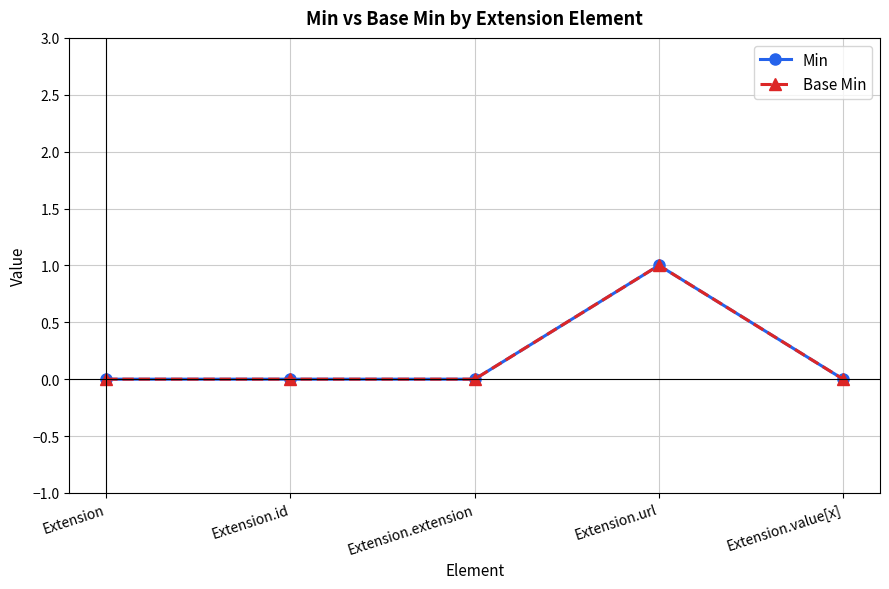

At which category is the sum across all series the highest?

Extension.url